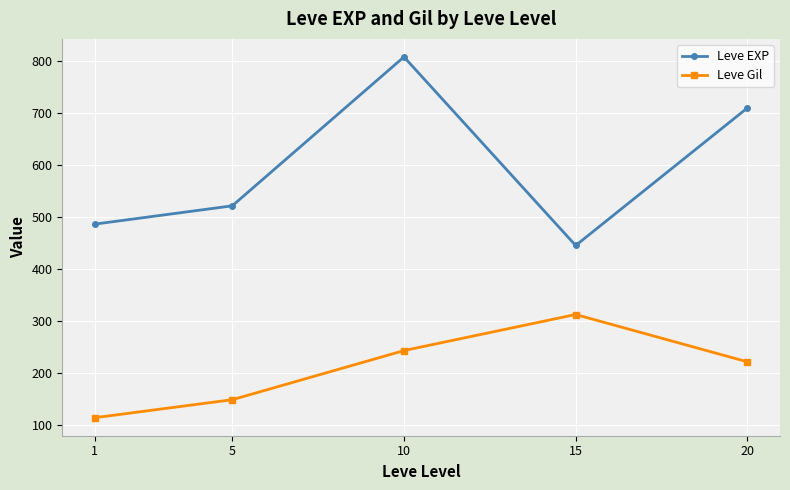

List the series in order of their overall mean, highest first.

Leve EXP, Leve Gil